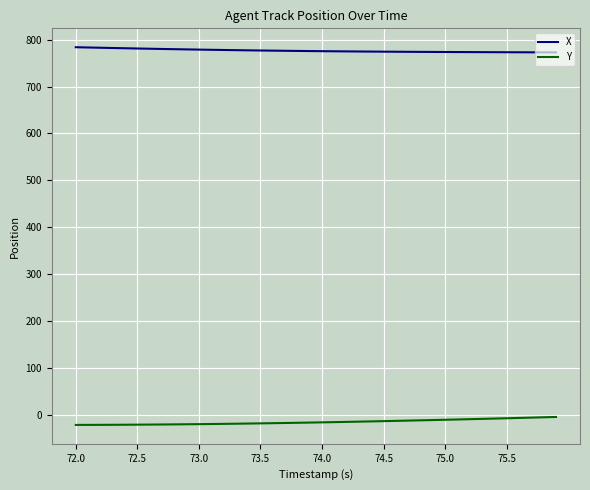

Rank the series by their maximum value, from highest to lowest.

X, Y